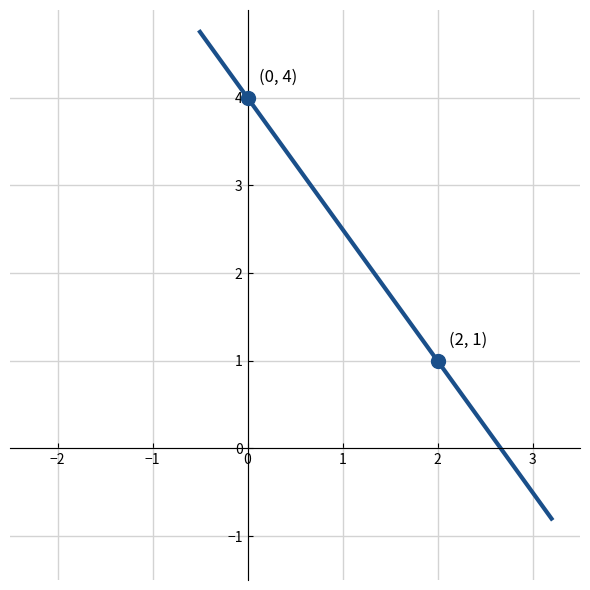

What is the range of Y values (max minus min)?

3